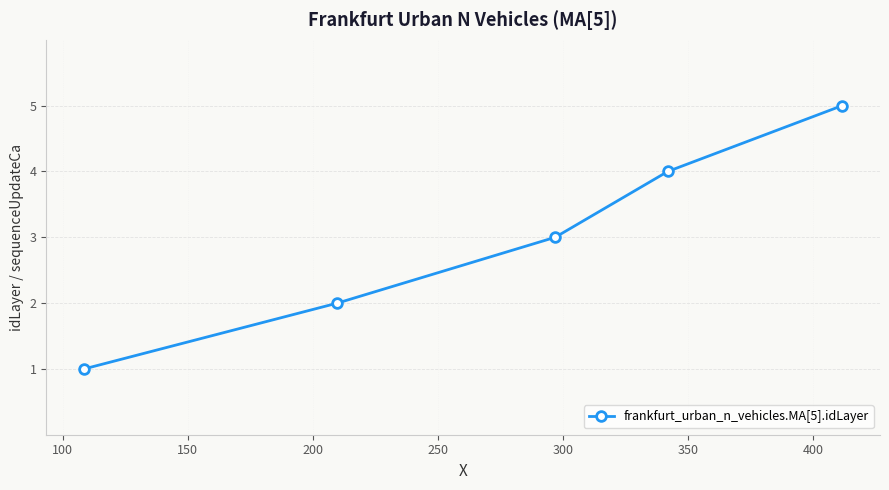

What is the difference between the maximum and minimum values?

4